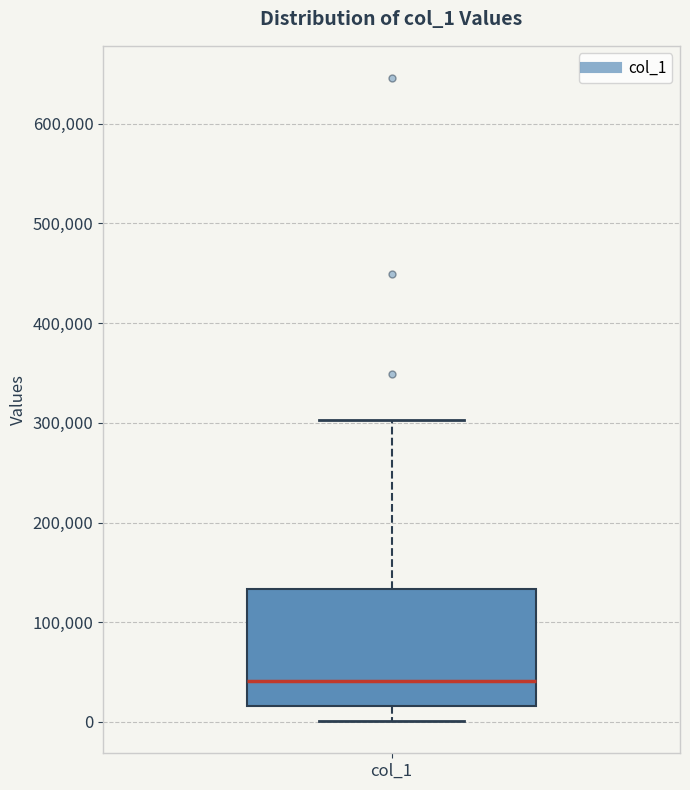

Where does the median line of the box for col_1 sit on the y-axis? The values are not printed on the chart, so give them approximately, as read against the axis.

40000